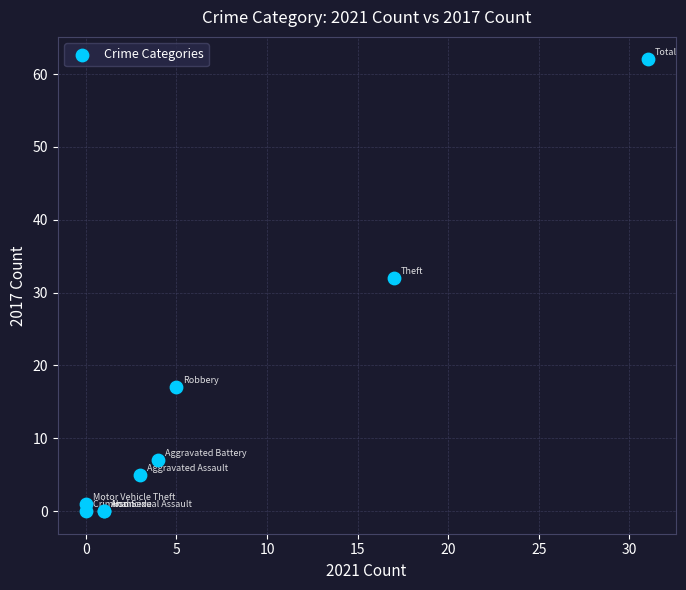

What Y value in the scatter plot is closest to 31?

32